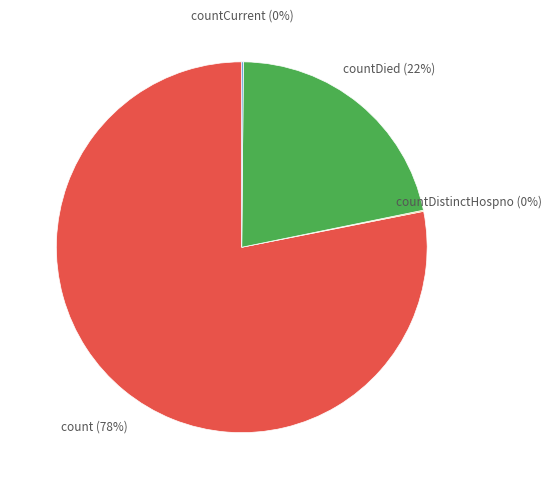

What is the largest slice in the pie chart?

count